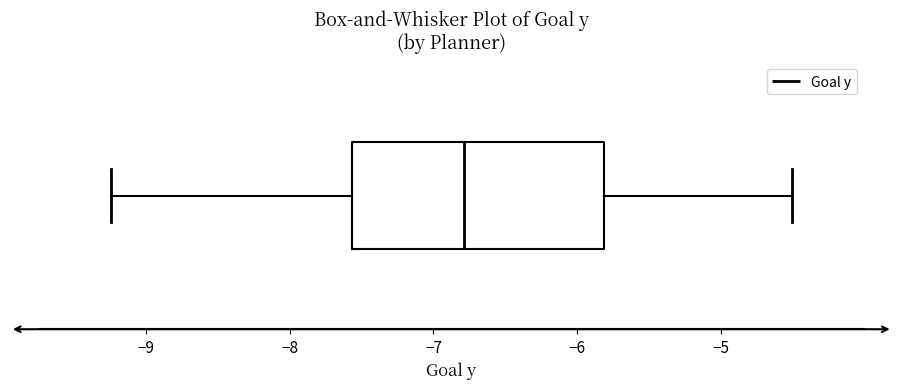

Where is the right edge of the box on the x-axis? The values are not printed on the chart, so give them approximately, as read against the axis.

-5.8